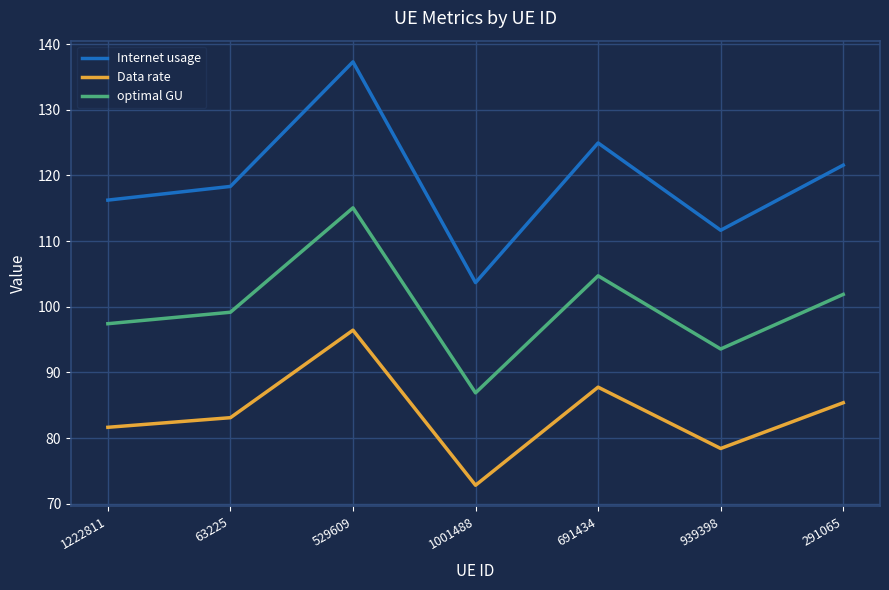

Does the chart have visible grid lines?

Yes